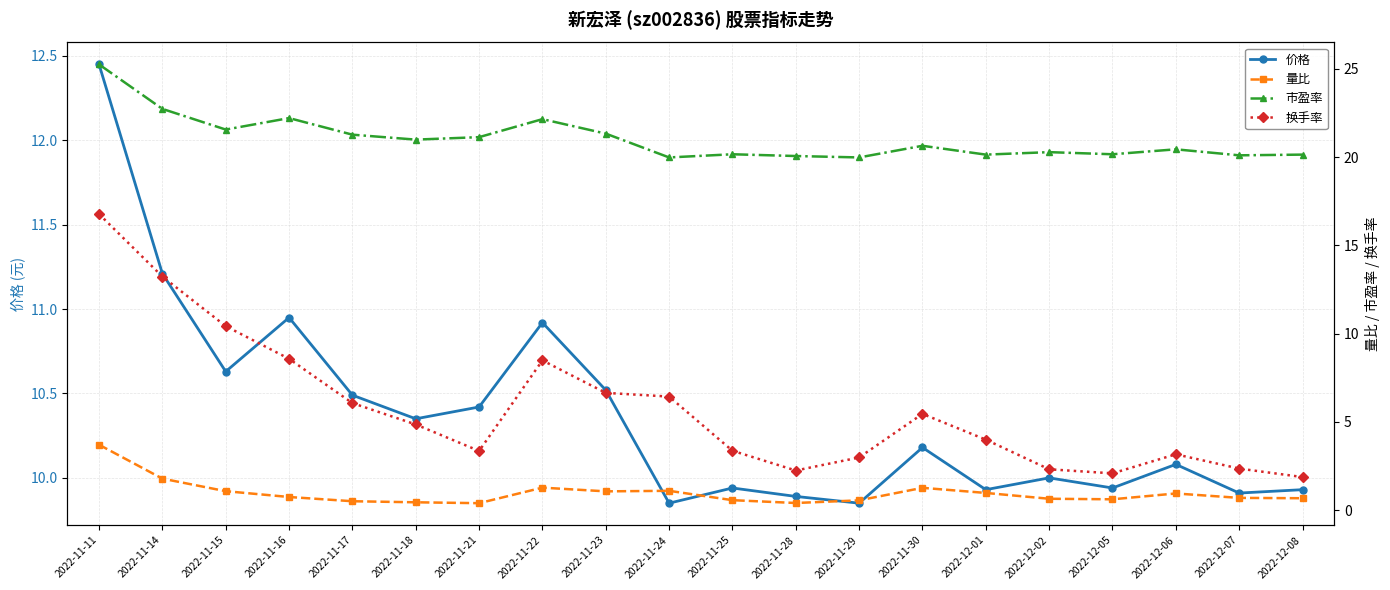

What are all the series names shown in the legend?

价格, 量比, 市盈率, 换手率